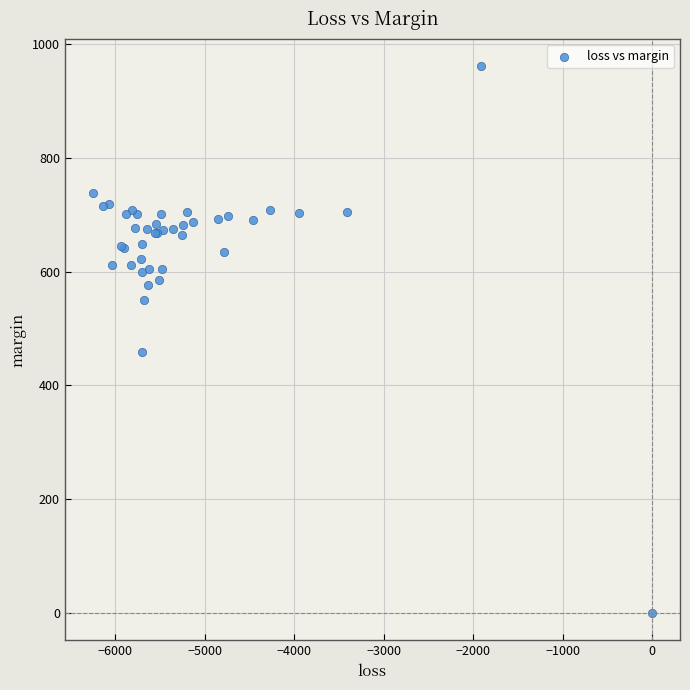

What Y value in the scatter plot is closest to 480?

458.1